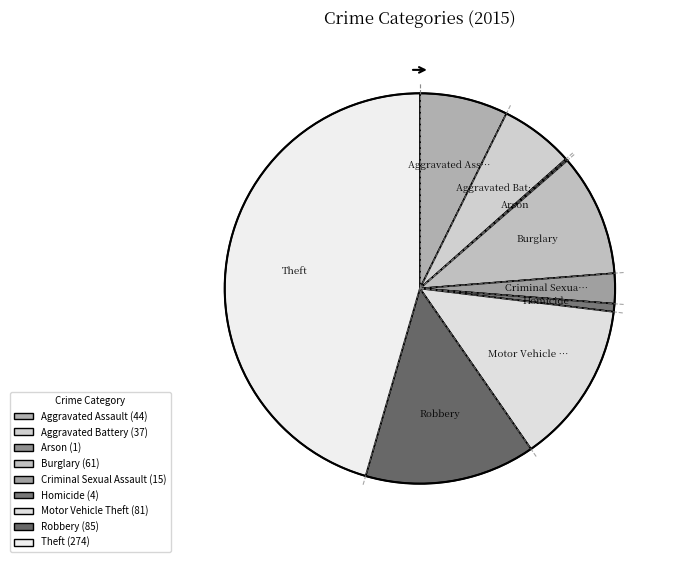

Does any single category account for the majority?

No